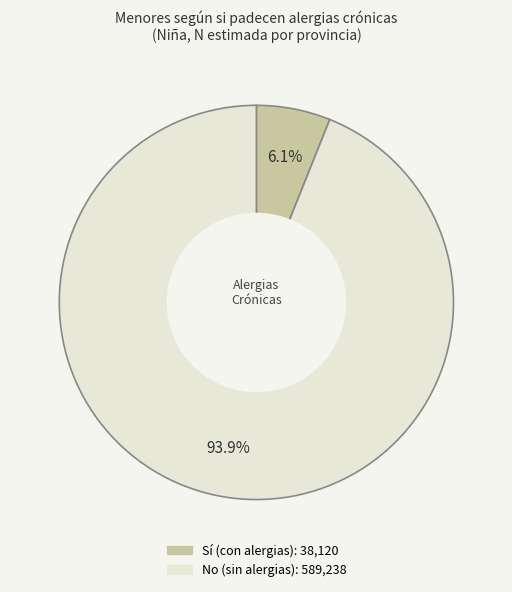

How many segments does this pie chart have?

2